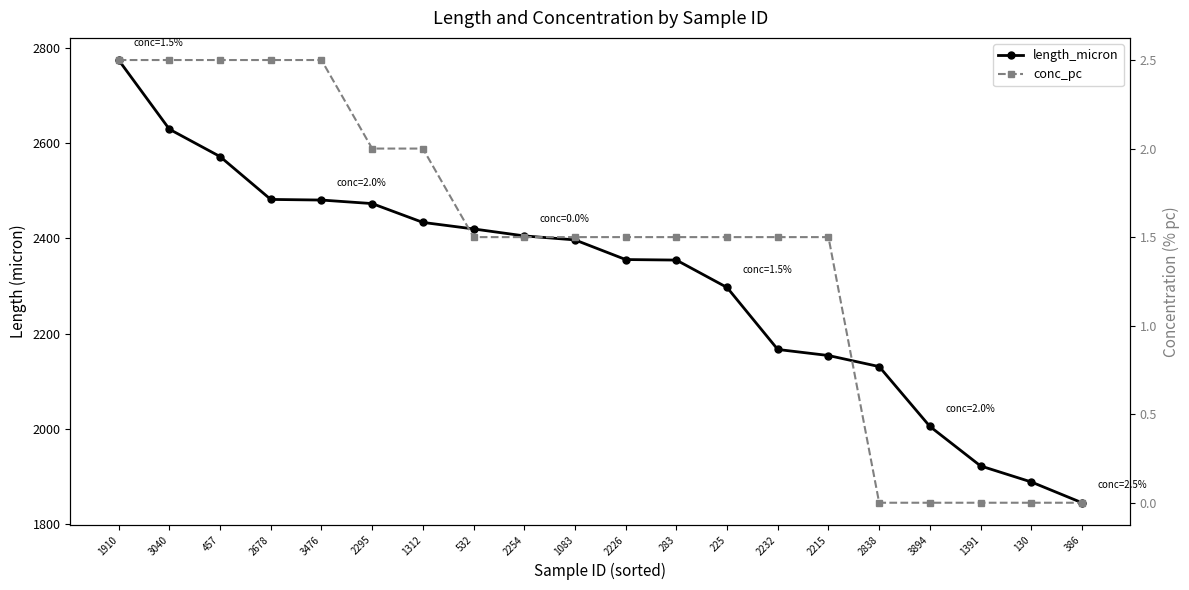

What is the label of the 9th point from the left?

2254